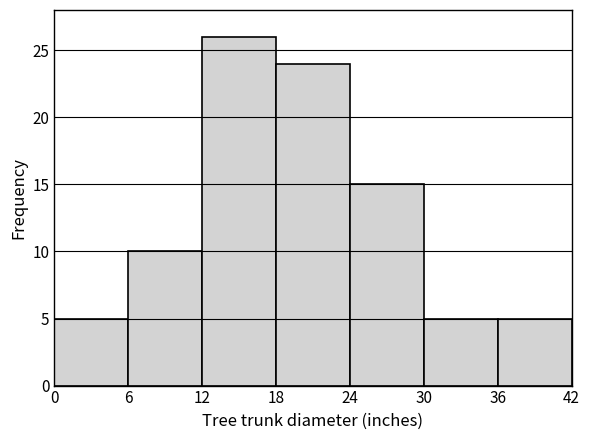

Reading left to right, transcribe this chart: for each bar, give the range it covers on the x-axis and its height. The values are not printed on the chart, so give them approximately, as read against the axis.

0 to 6: 5
6 to 12: 10
12 to 18: 26
18 to 24: 24
24 to 30: 15
30 to 36: 5
36 to 42: 5